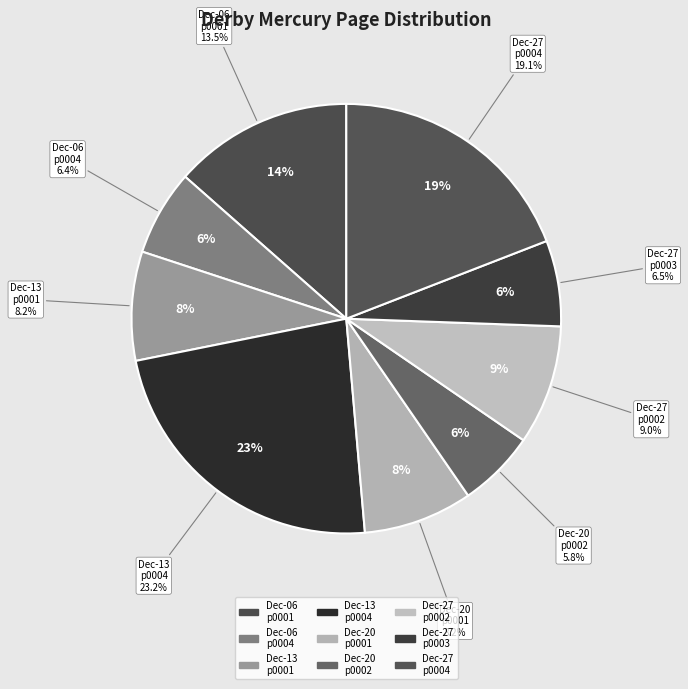

To the nearest percent, what percentage of the pie is 1810.12.13_DerbyMercury_0004?

23%